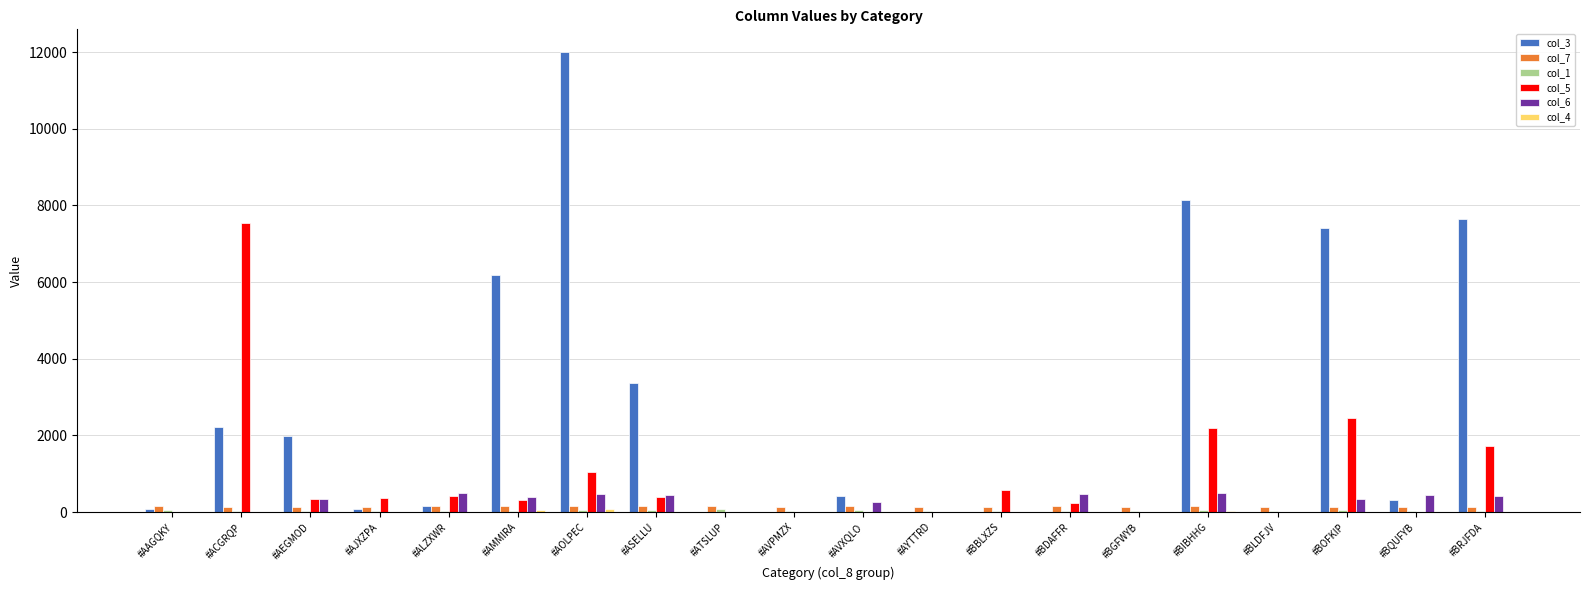

At which category is the sum across all series the highest?

#AOLPEC